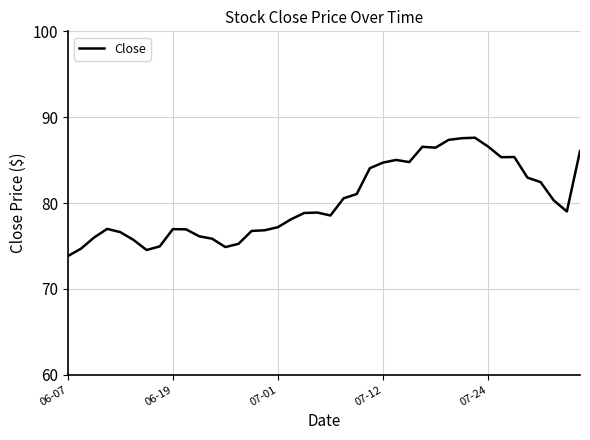

What is the greatest value displayed?

87.6